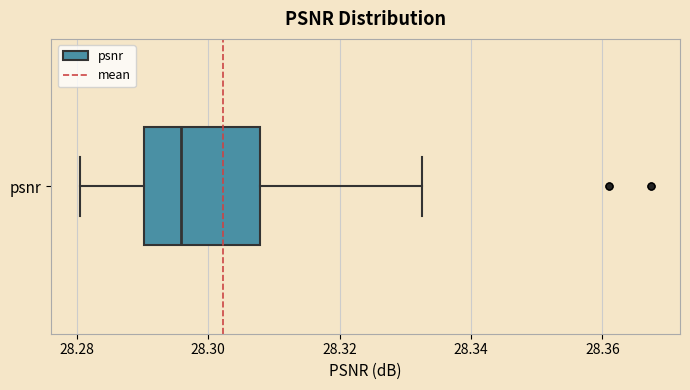

Transcribe this box plot: give where the median line is, the range the box spans, and where the two whiskers end, as read against the x-axis. The values are not printed on the chart, so give them approximately, as read against the axis.

median 28.296, box 28.290 to 28.308, whiskers 28.280 to 28.332